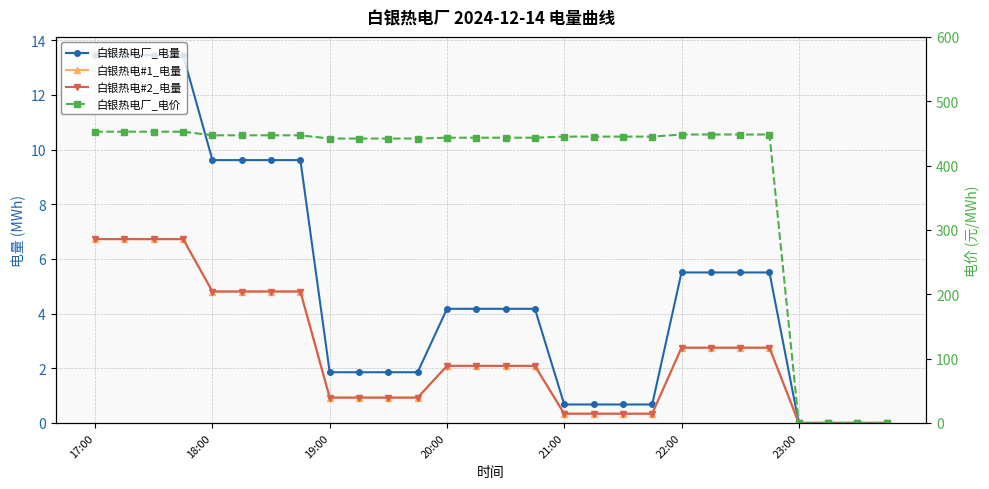

What is the difference between the maximum and minimum values in the 白银热电#2_电量 series?

6.7